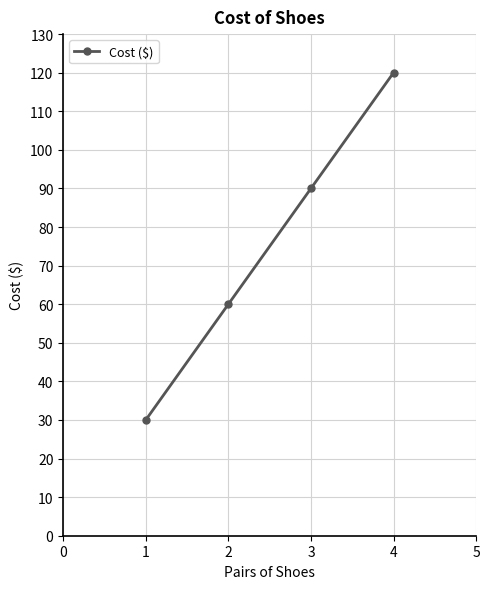

What is the change in value from 1 to 3?

+60